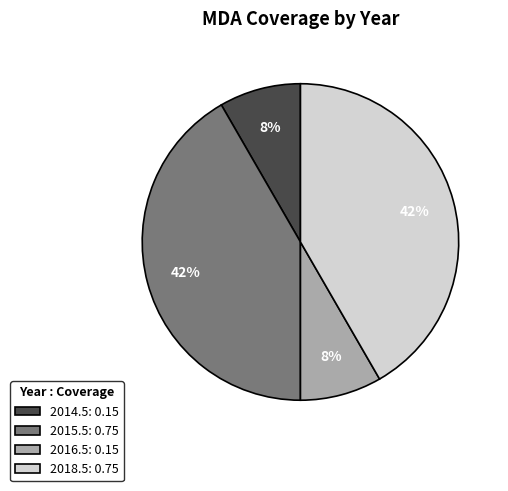

To the nearest percent, what is the combined percentage of 2016.5: 0.15 and 2018.5: 0.75?

50%